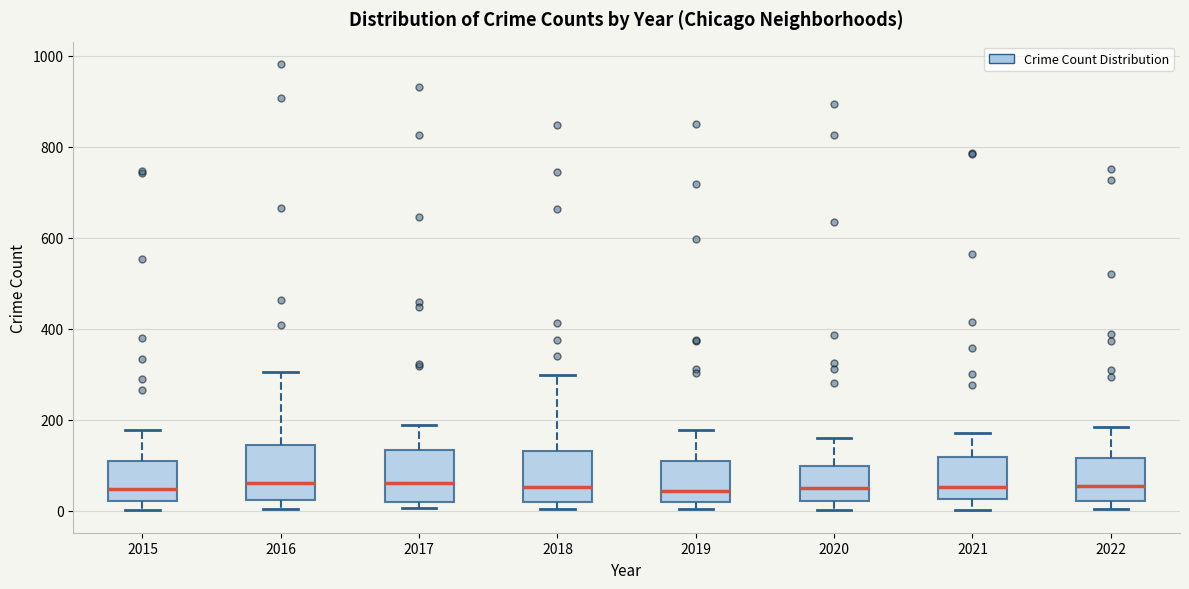

Reading left to right, read every box against the y-axis: the position of its median line, the range the box covers, and the ends of its whiskers. The values are not printed on the chart, so give them approximately, as read against the axis.

2015: median 40, box 20 to 100, whiskers 0 to 180
2016: median 60, box 20 to 140, whiskers 0 to 300
2017: median 60, box 20 to 140, whiskers 0 to 180
2018: median 60, box 20 to 140, whiskers 0 to 300
2019: median 40, box 20 to 120, whiskers 0 to 180
2020: median 60, box 20 to 100, whiskers 0 to 160
2021: median 60, box 20 to 120, whiskers 0 to 180
2022: median 60, box 20 to 120, whiskers 0 to 180